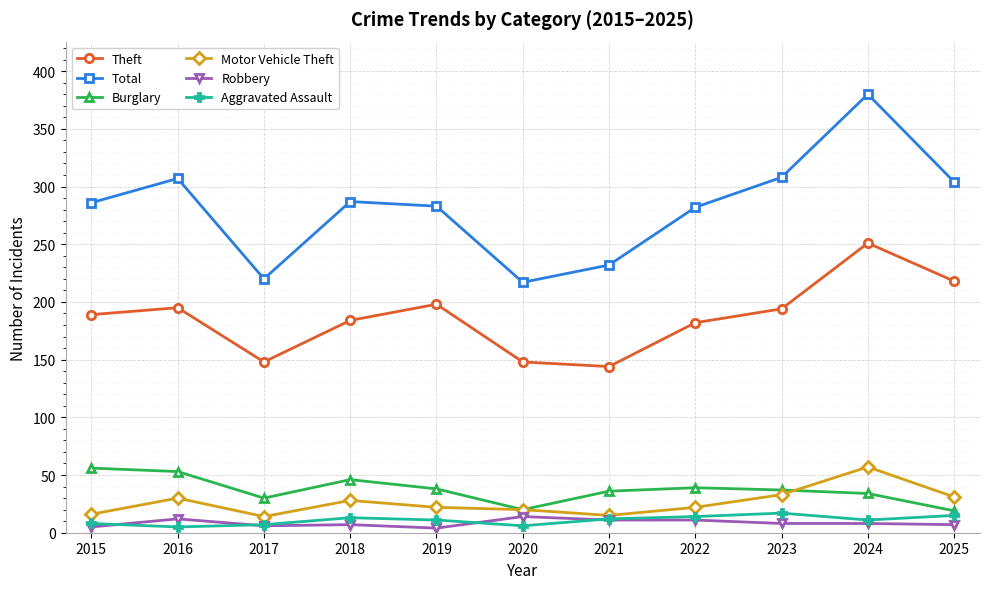

Which series has the largest range (max minus min)?

Total